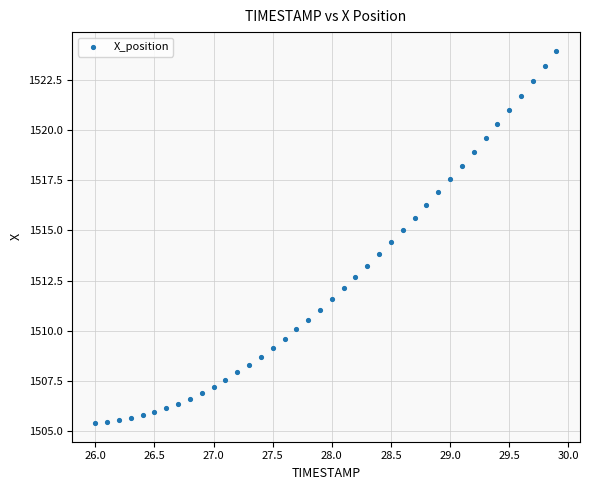

What is the range of X values (max minus min)?

3.9